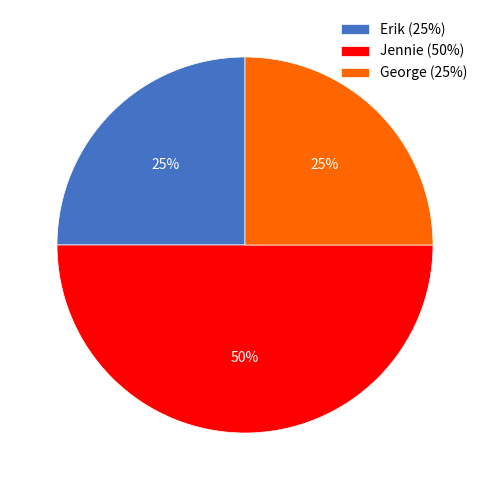

How many slices are in this pie chart?

3